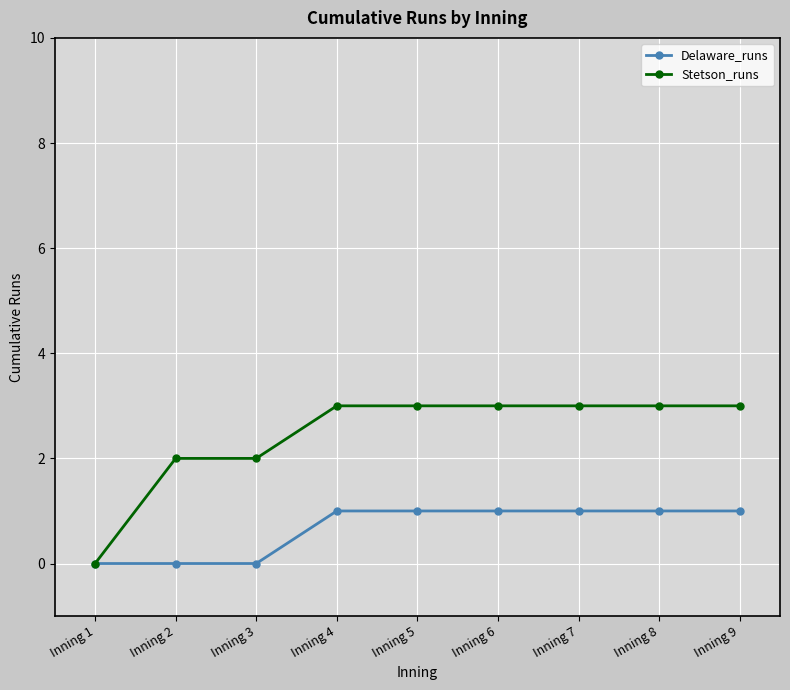

What is the value of the Stetson_runs point at the 4th from the left?

3